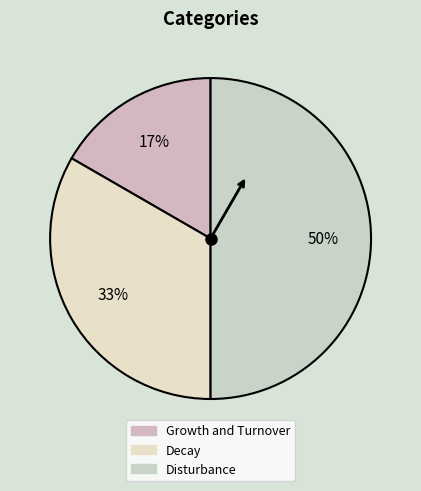

How many segments does this pie chart have?

3